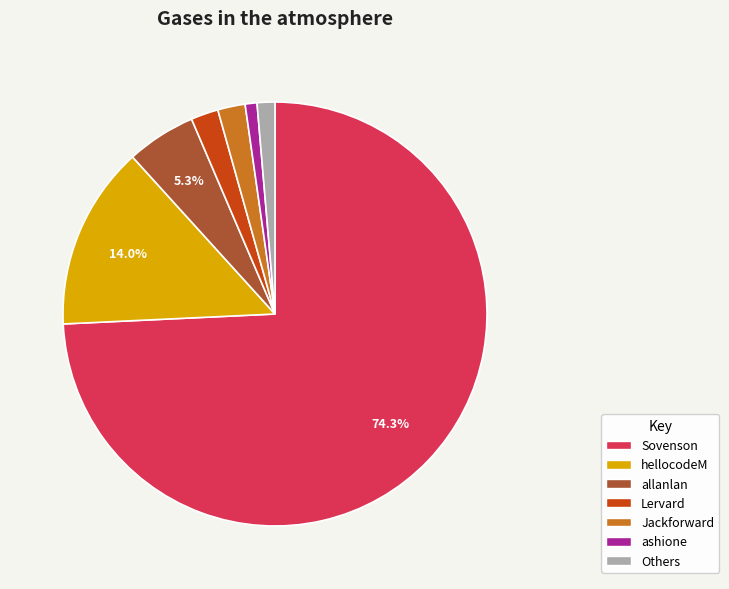

Count the number of slices in the pie.

7